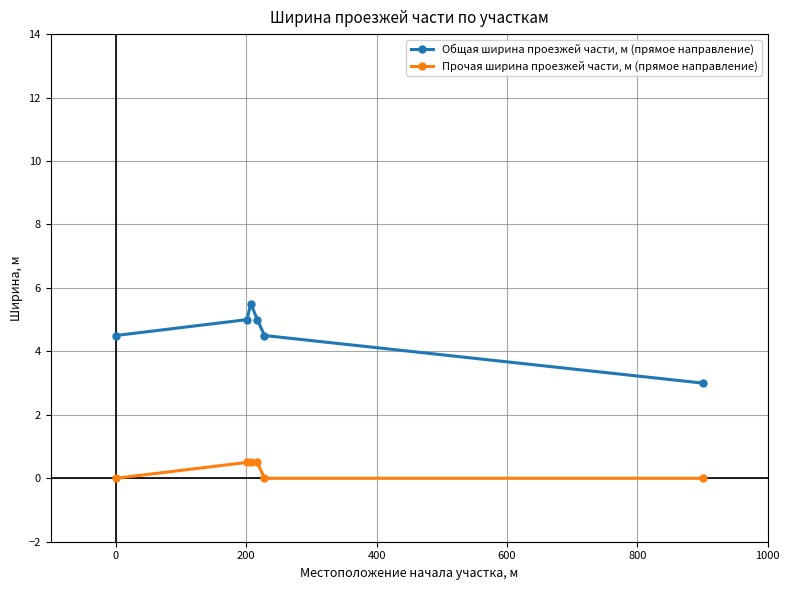

Rank the series by their maximum value, from highest to lowest.

Общая ширина проезжей части, м (прямое направление), Прочая ширина проезжей части, м (прямое направление)